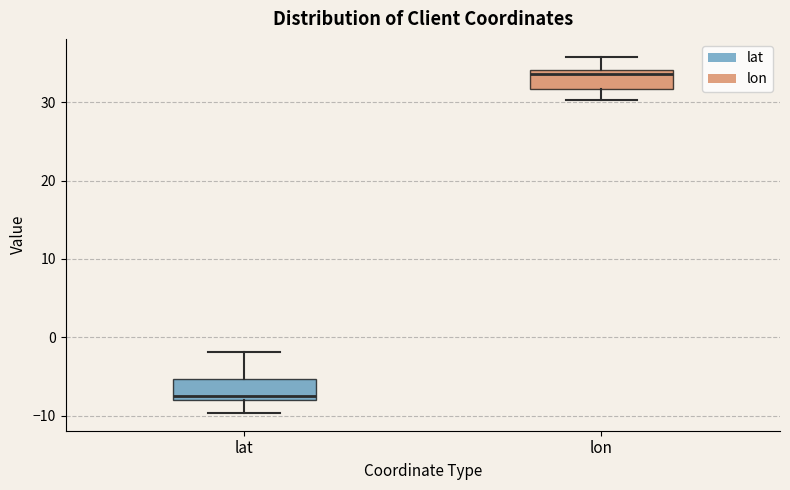

Reading left to right, read every box against the y-axis: the position of its median line, the range the box covers, and the ends of its whiskers. The values are not printed on the chart, so give them approximately, as read against the axis.

lat: median -7, box -8 to -5, whiskers -10 to -2
lon: median 34 (just below the box's upper edge), box 32 to 34, whiskers 30 to 36